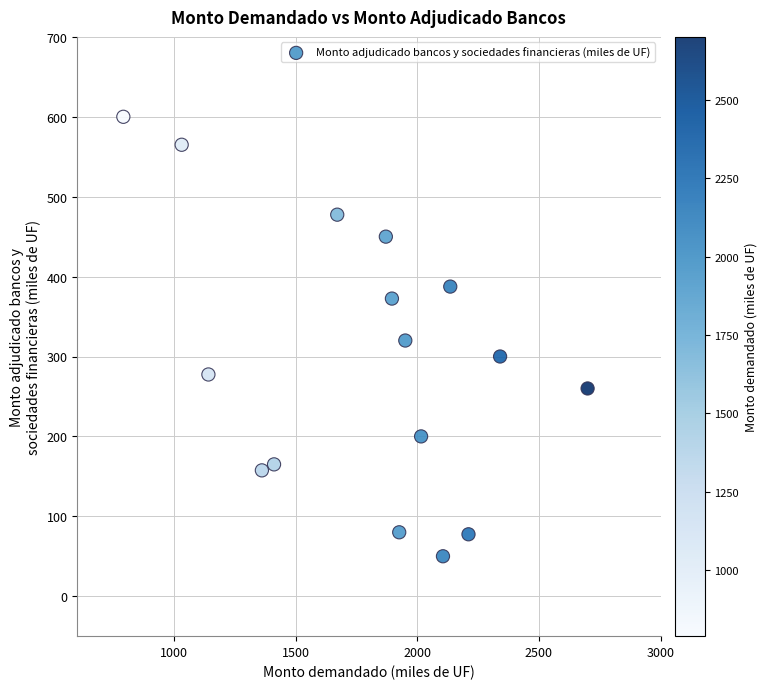

What is the range of Y values (max minus min)?

550.0